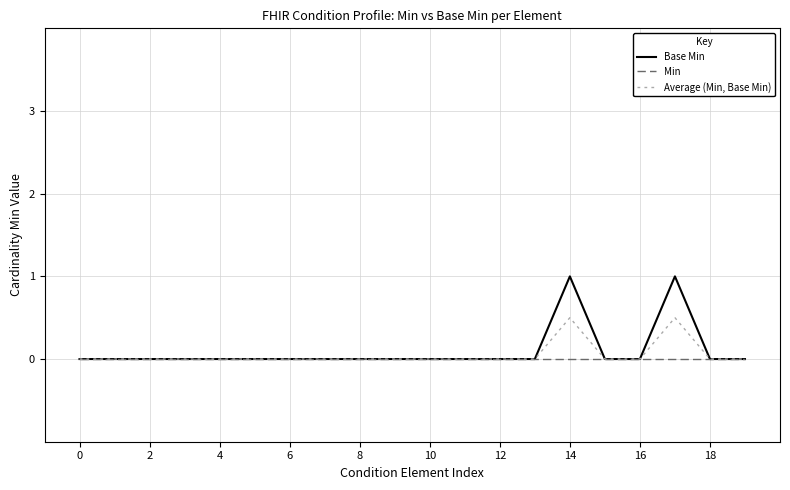

What is the maximum value for Average (Min, Base Min)?

0.5